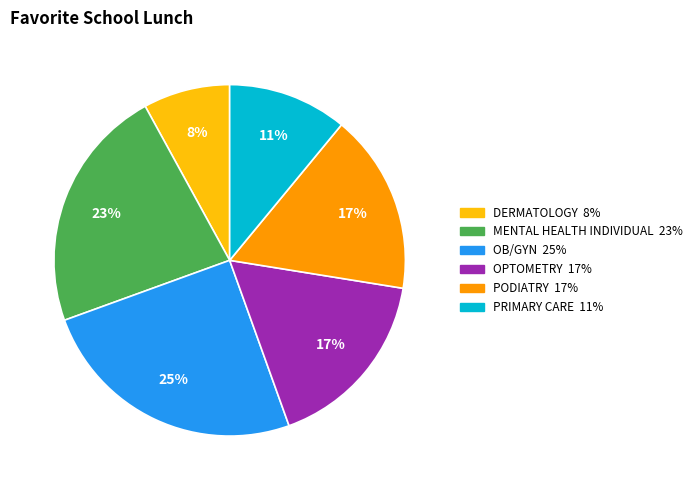

Does any single category account for the majority?

No